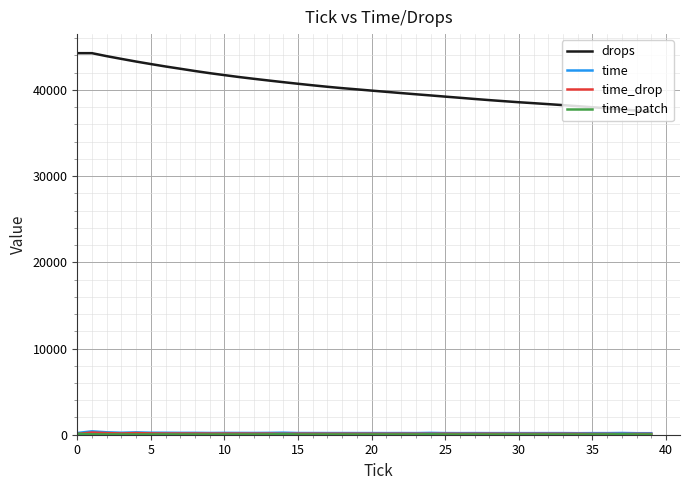

What is the greatest value displayed?

44268